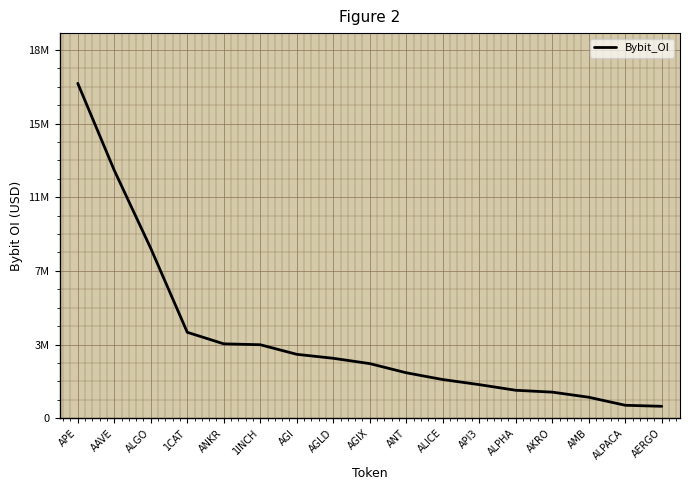

At which label is the value closest to 8858996?

ALGO